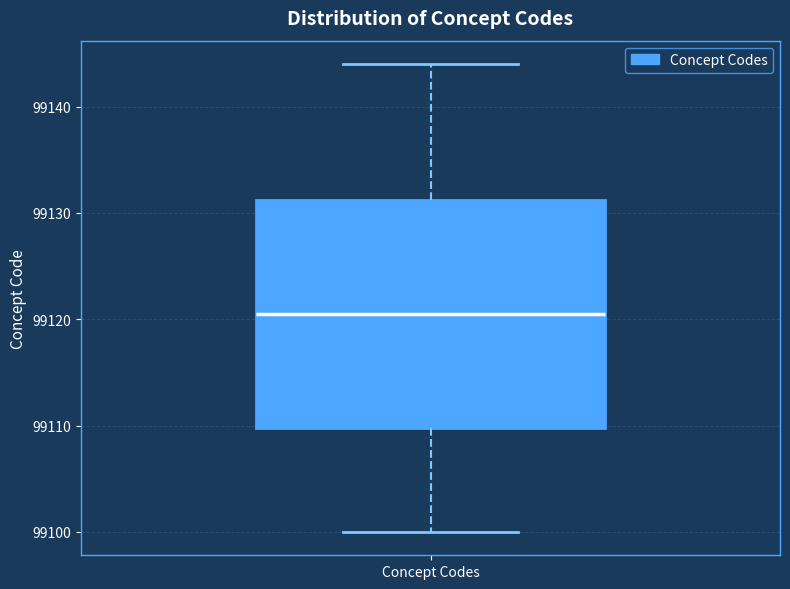

Read this box plot against the y-axis: the position of the median line, the range covered by the box, and the ends of both whiskers. The values are not printed on the chart, so give them approximately, as read against the axis.

median 99121, box 99110 to 99131, whiskers 99100 to 99144